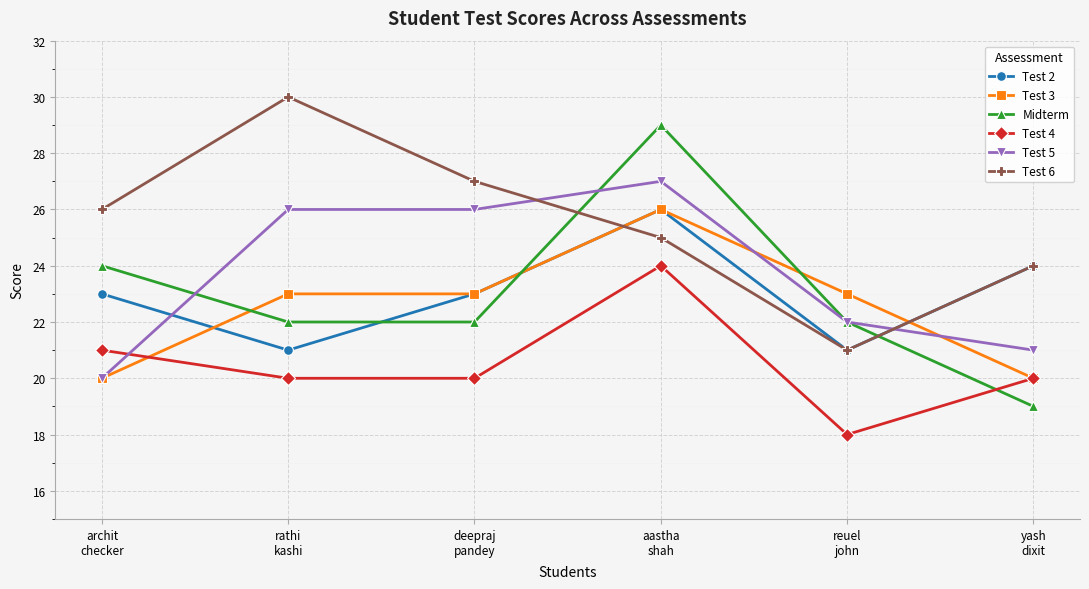

Count the number of categories in the chart.

6